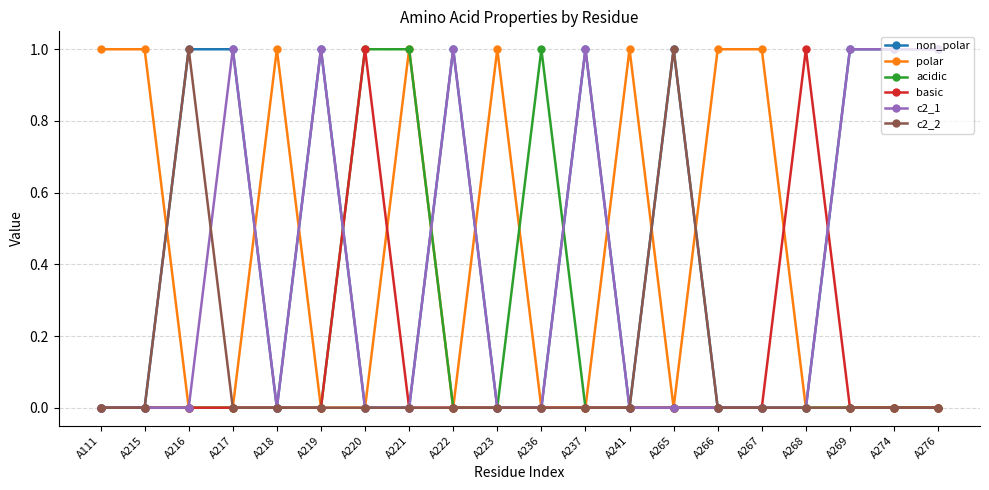

True or false: acidic has more than 0 points higher than both neighbors.

True